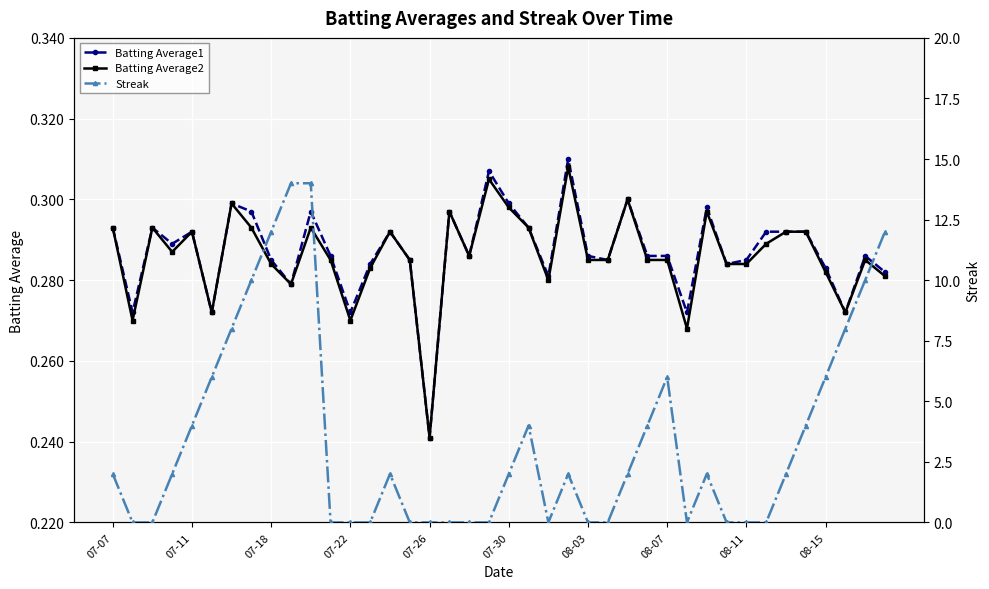

At which label is Batting Average2 closest to 0?

07-26